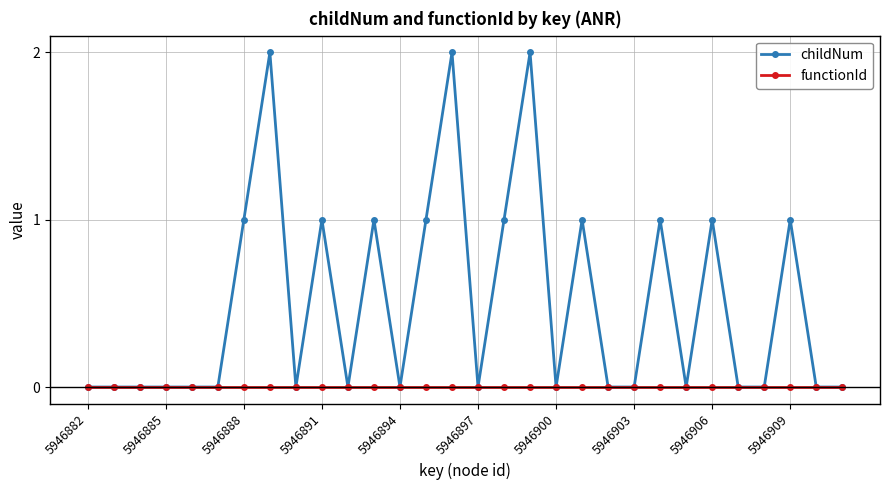

How many lines are shown in the chart?

2